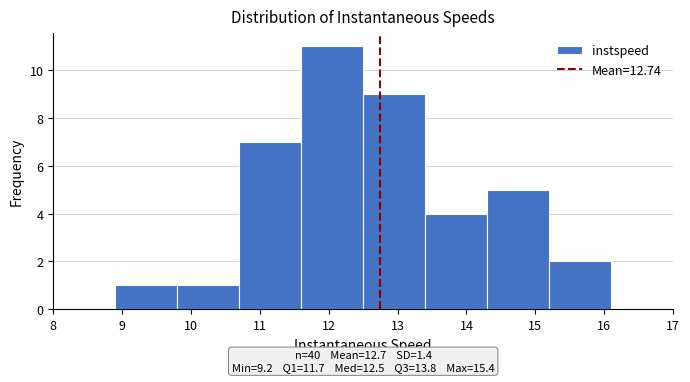

Over which range of the x-axis is the bar tallest?

11.6 to 12.5